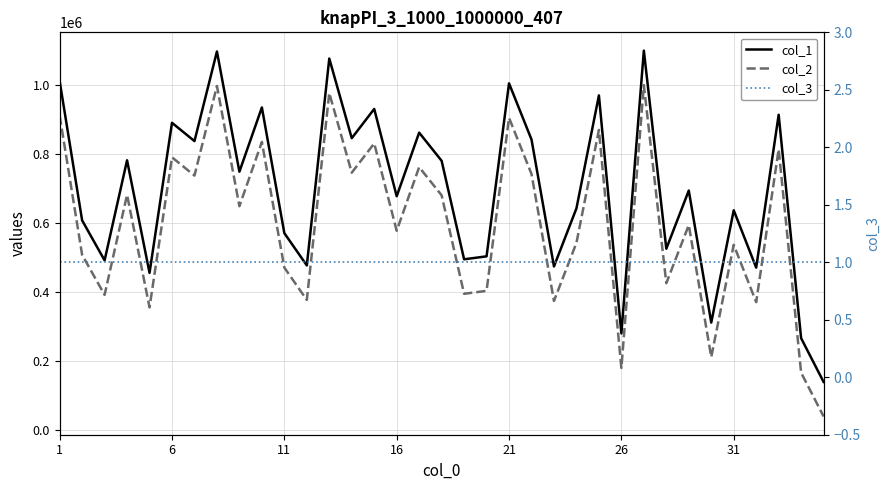

What are all the series names shown in the legend?

col_1, col_2, col_3